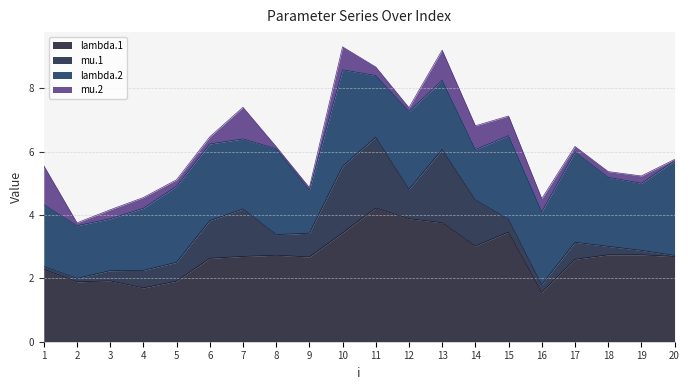

True or false: mu.2 and lambda.1 cross at least once.

False